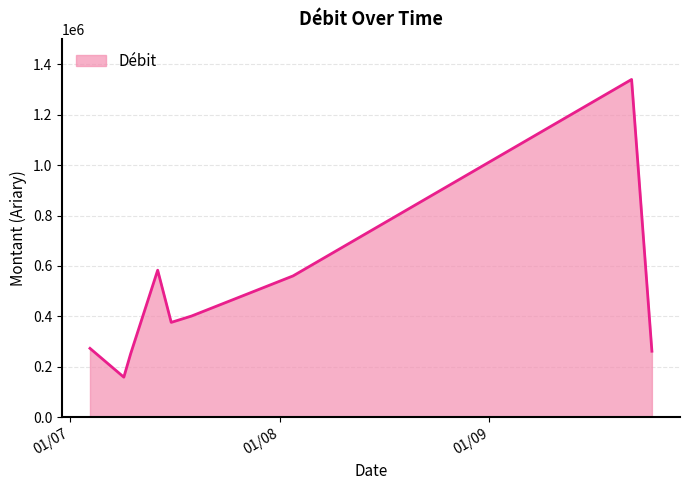

What is the difference between the maximum and minimum values?

1179931.1